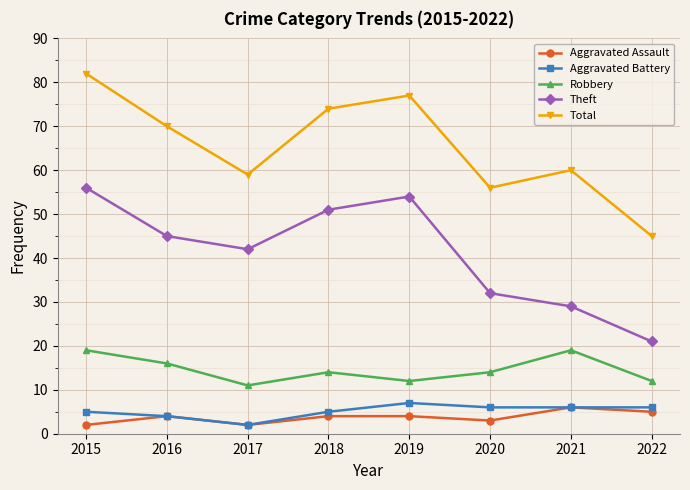

What is the maximum value for Robbery?

19